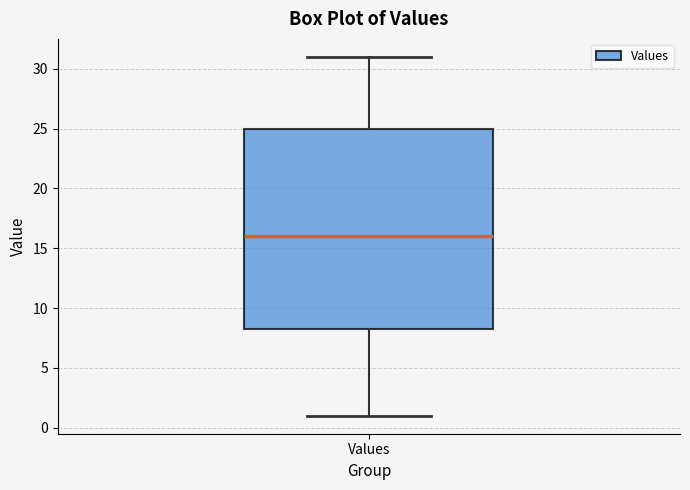

Transcribe this box plot: give where the median line is, the range the box spans, and where the two whiskers end, as read against the y-axis. The values are not printed on the chart, so give them approximately, as read against the axis.

median 16.0, box 8.5 to 25.0, whiskers 1.0 to 31.0